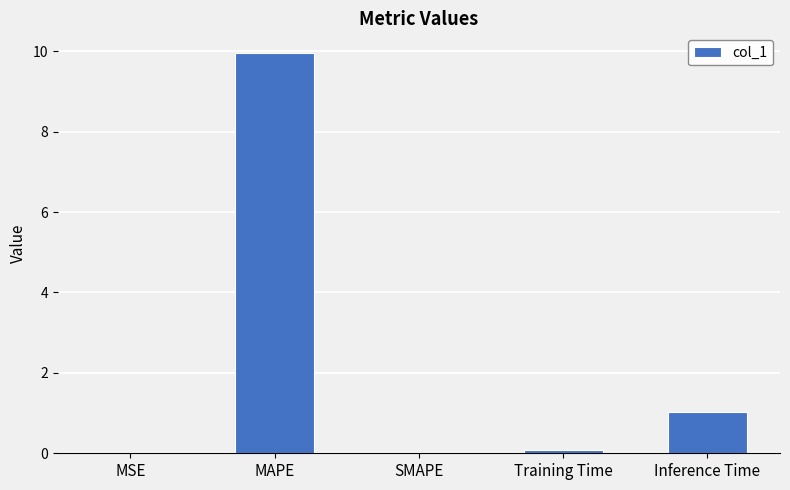

What is the change in value from MSE to MAPE?

+9.9